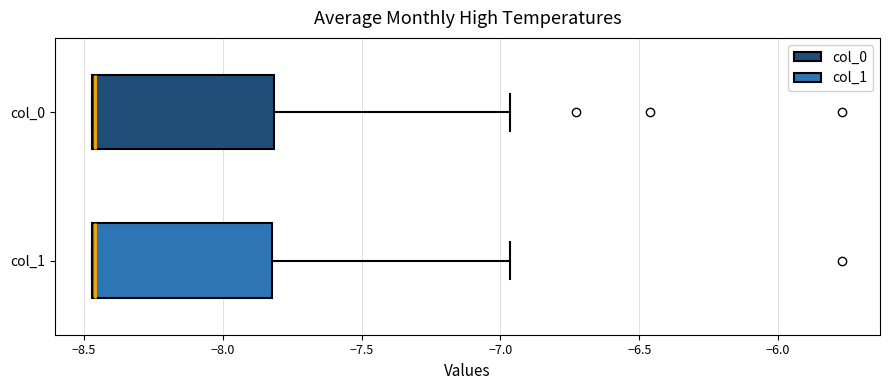

Reading bottom to top, read every box against the x-axis: the position of its median line, the range the box covers, and the ends of its whiskers. The values are not printed on the chart, so give them approximately, as read against the axis.

col_1: median -8.45 (drawn on the box's left edge), box -8.45 to -7.80, whiskers -8.45 to -6.95
col_0: median -8.45 (drawn on the box's left edge), box -8.45 to -7.80, whiskers -8.45 to -6.95